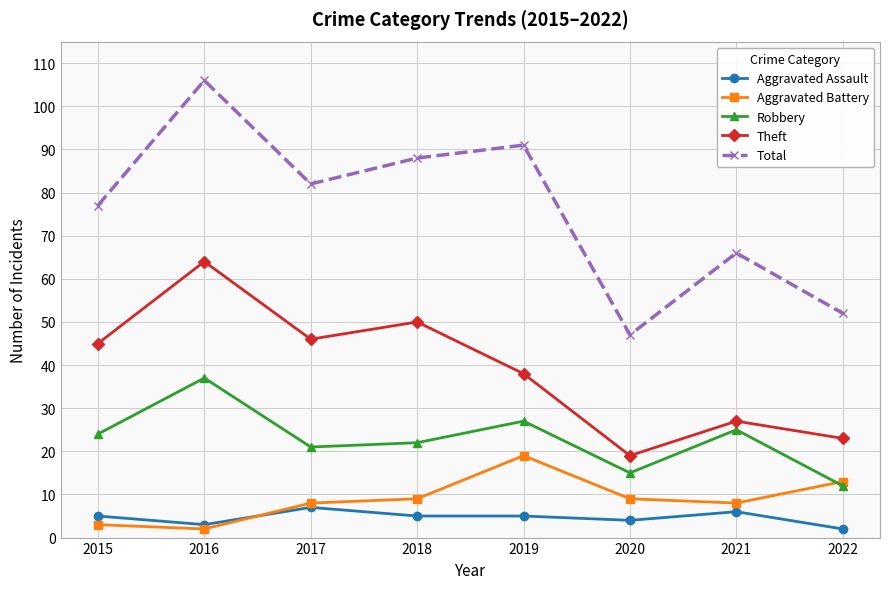

List the labels in order of Total value, smallest first.

2020, 2022, 2021, 2015, 2017, 2018, 2019, 2016